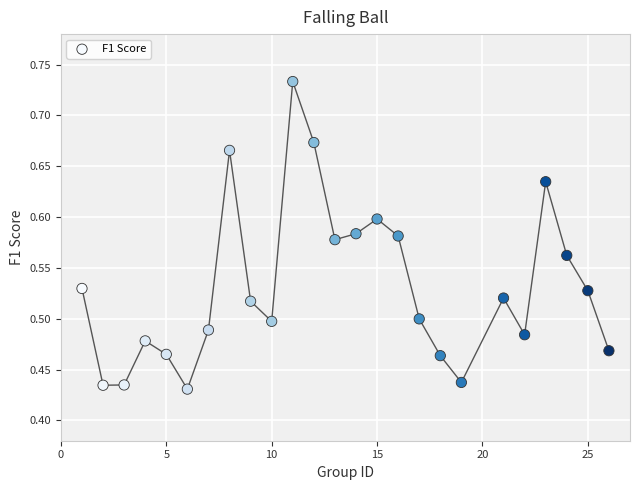

What is the range of Y values (max minus min)?

0.3